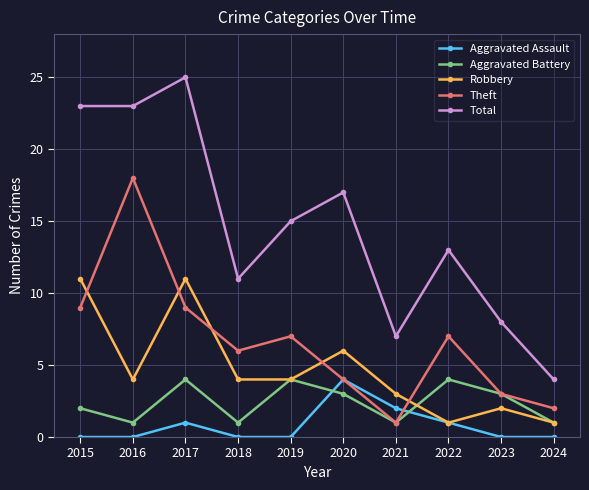

True or false: Theft and Robbery intersect in this chart.

True